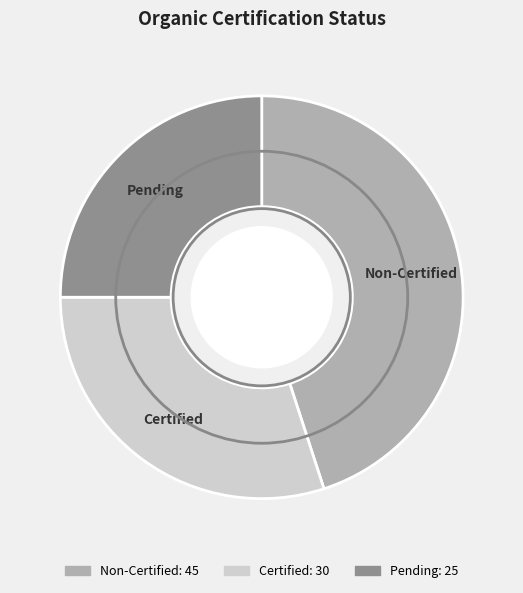

Is it true that Certified is 45% of the pie?

False